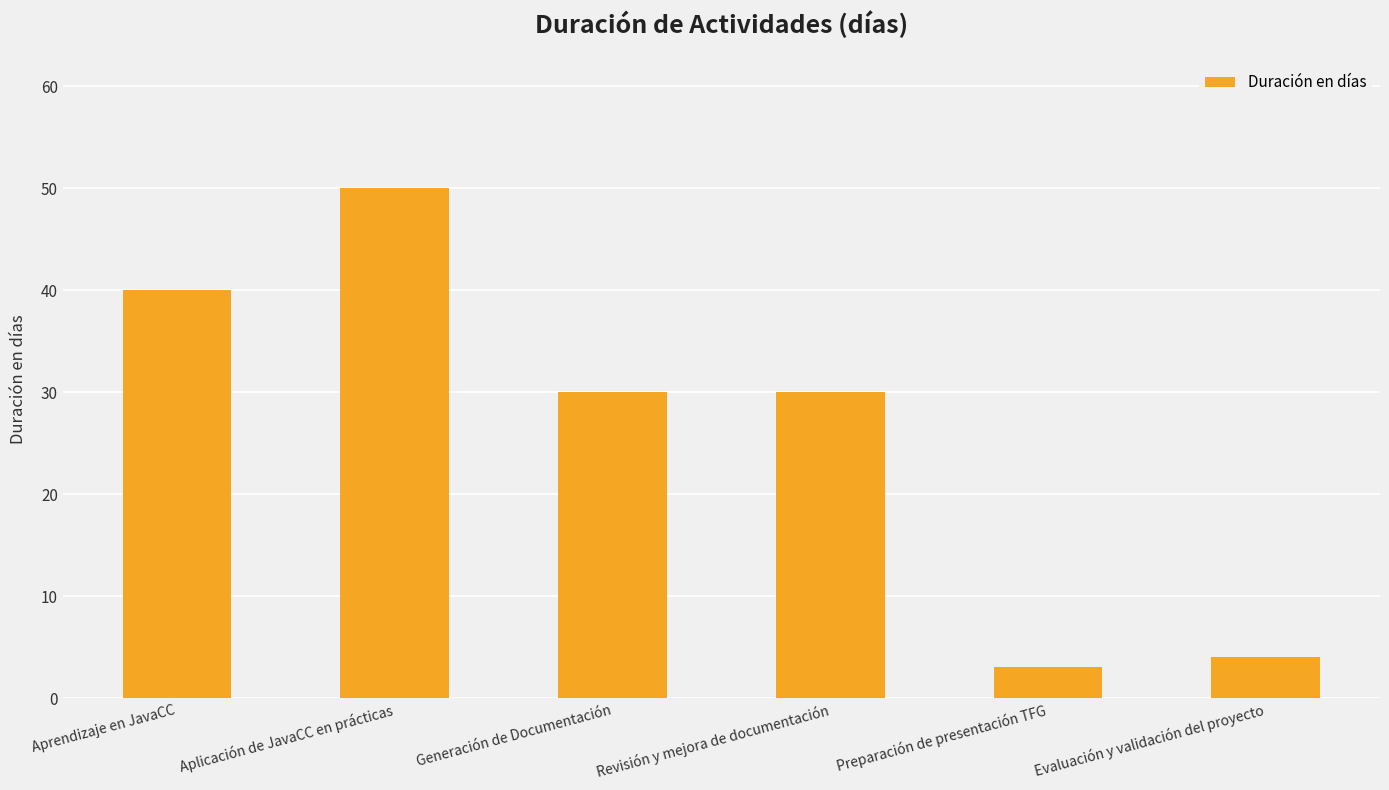

At which category does the chart reach its peak across all series?

Aplicación de JavaCC en prácticas